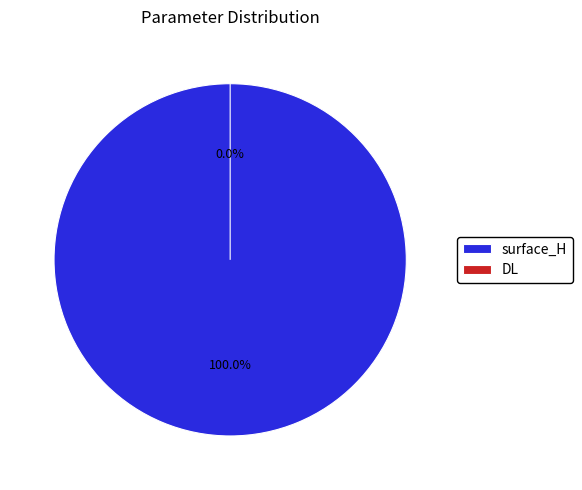

The DL slice represents 1% of the pie. True or false?

False